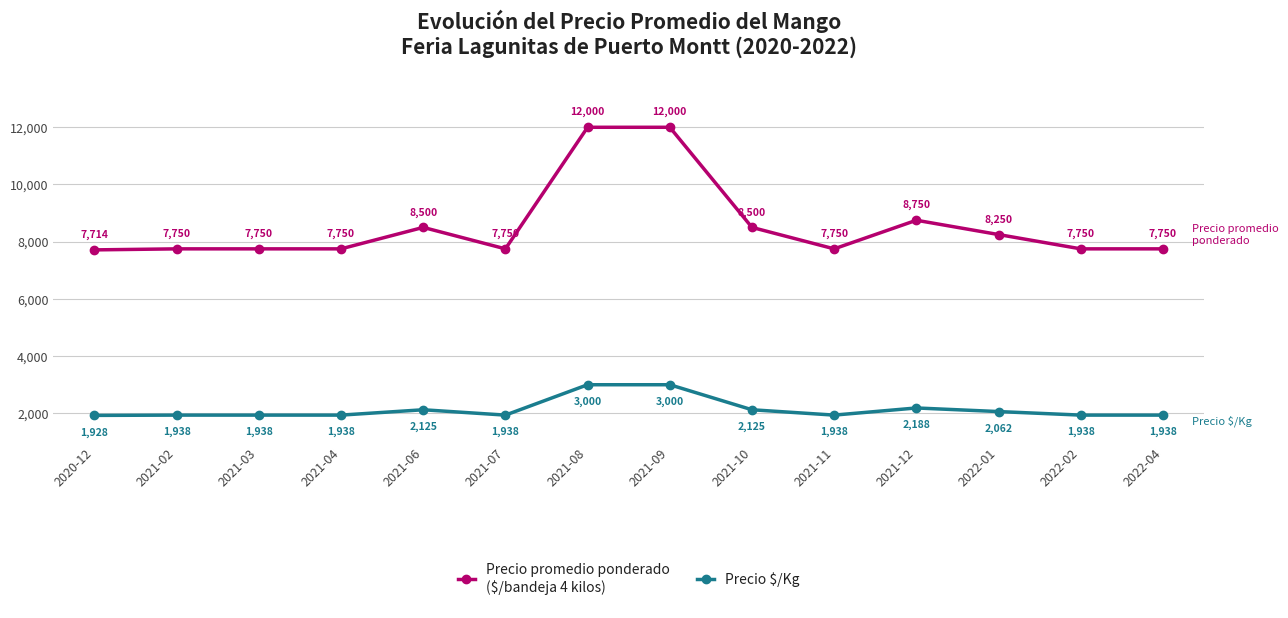

How many series are shown in this chart?

2